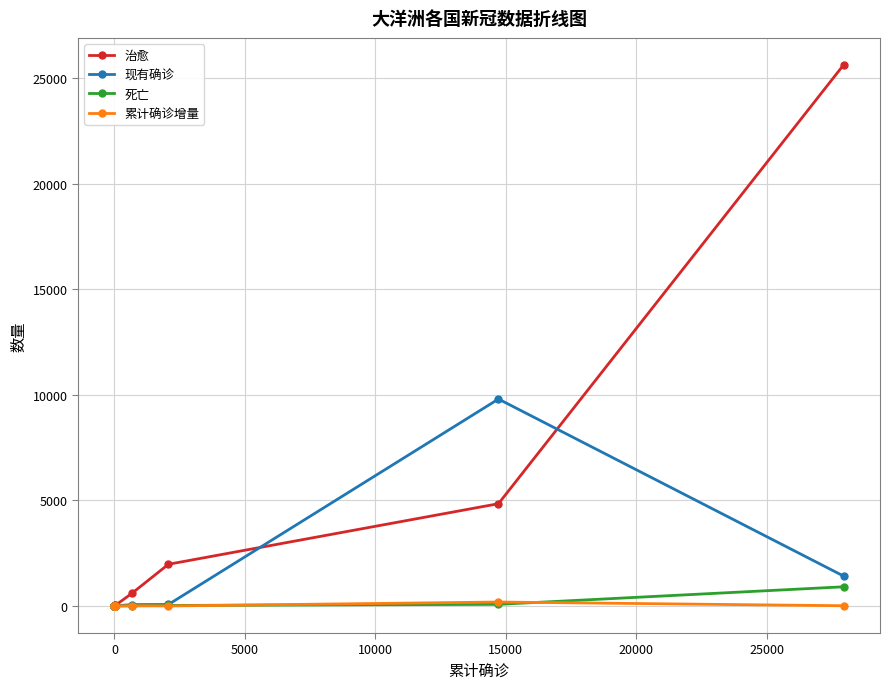

What is the maximum value shown in the chart?

25614